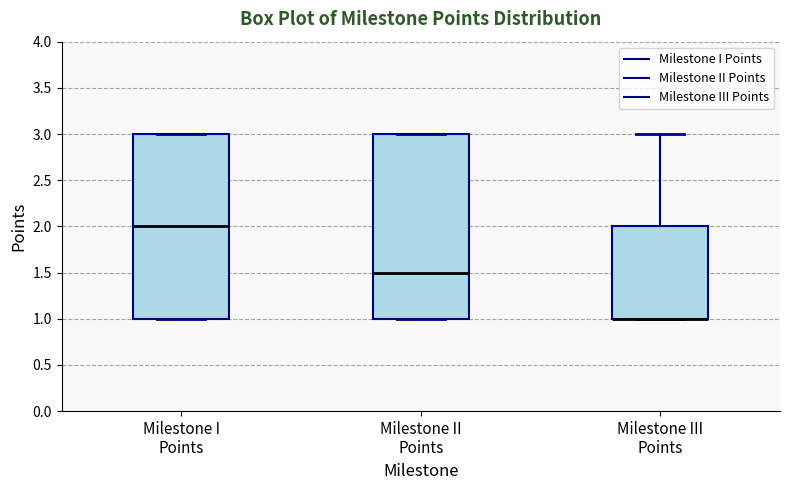

Where is the upper edge of the box for Milestone I Points on the y-axis? The values are not printed on the chart, so give them approximately, as read against the axis.

3.0